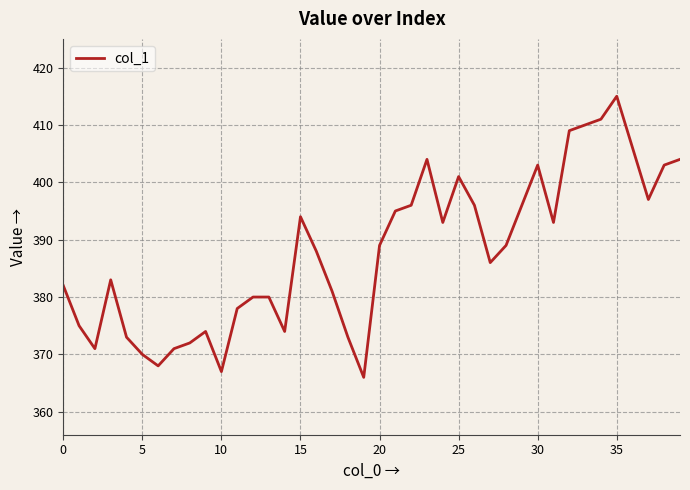

What is the minimum value shown in the chart?

366